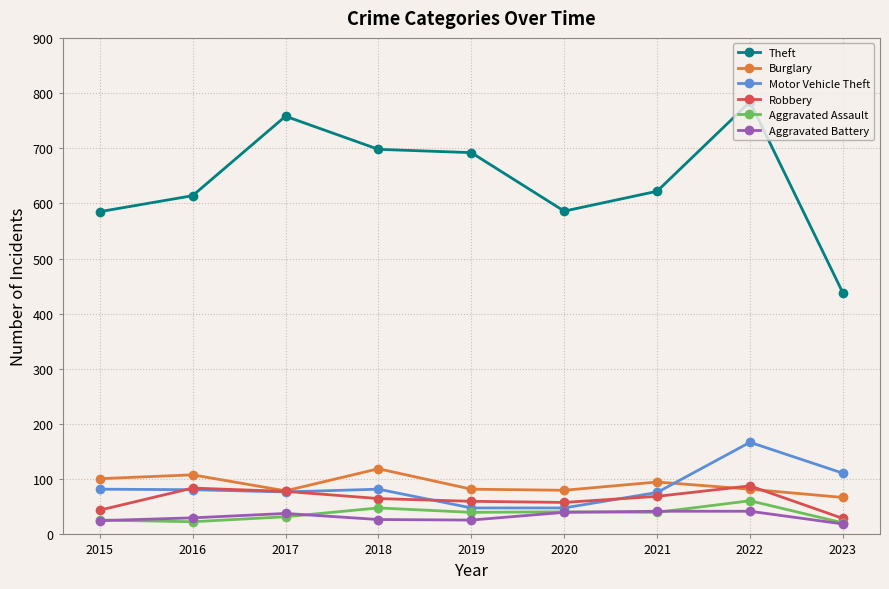

In Aggravated Battery, how many points are lower than both neighbors (excluding endpoints)?

1